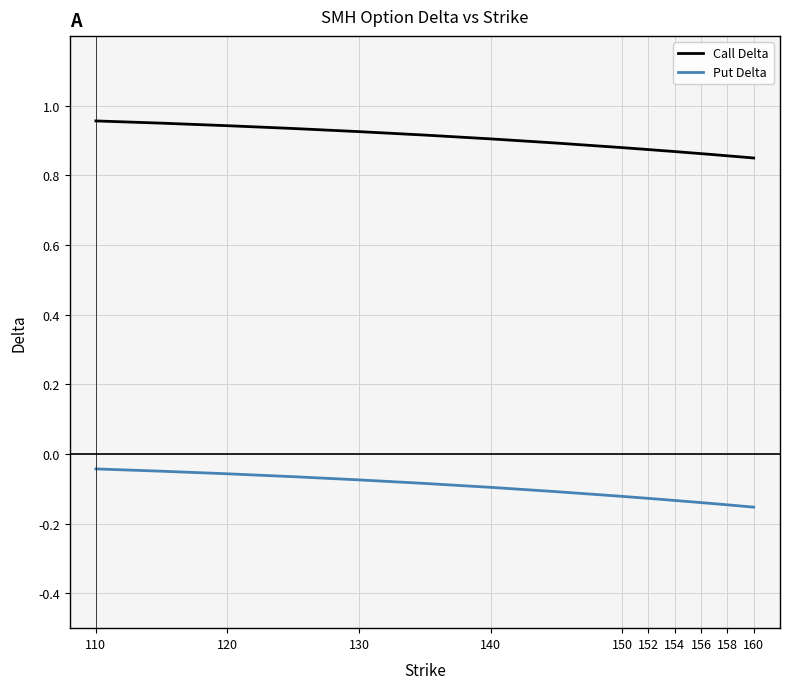

Which series has the largest range (max minus min)?

Put Delta